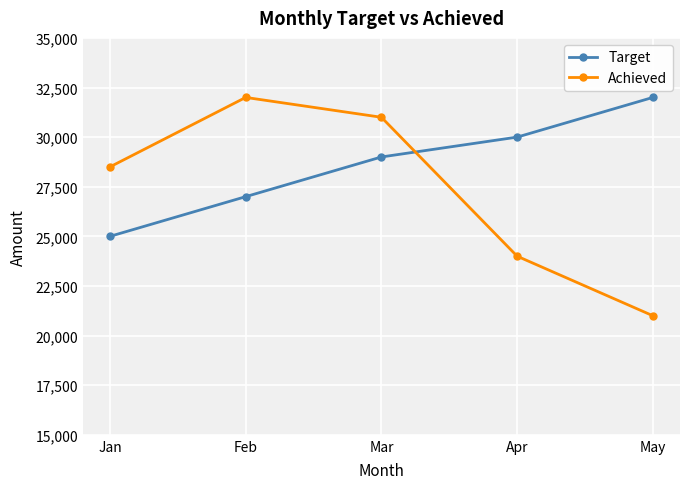

At how many categories does at least one series exceed 25424?

5